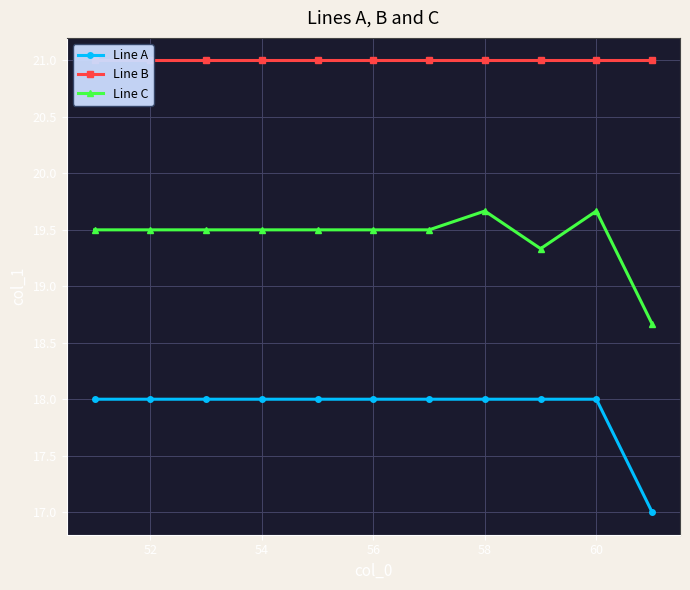

True or false: Line C and Line A cross at least once.

False